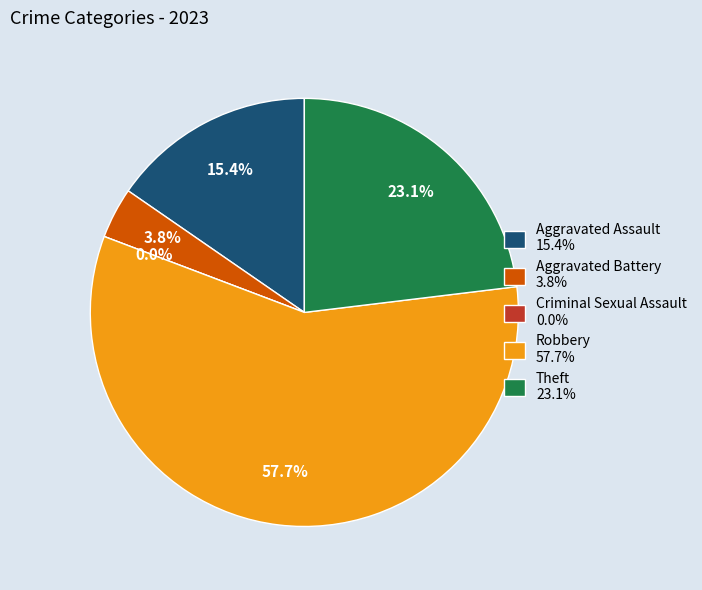

To the nearest percent, what portion does Aggravated Assault represent?

15%